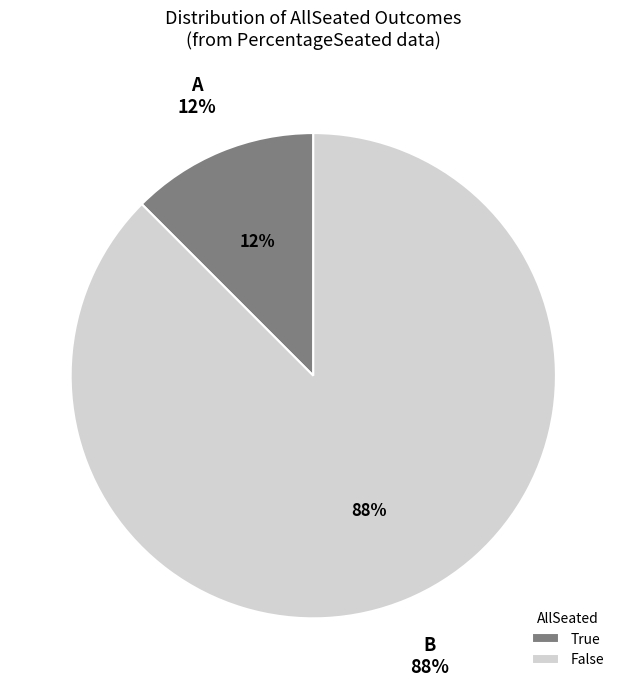

Which slice is the smallest?

True